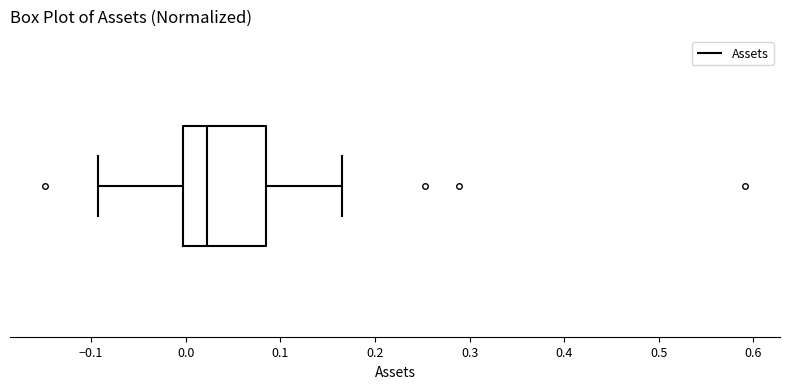

Read this box plot against the x-axis: the position of the median line, the range covered by the box, and the ends of both whiskers. The values are not printed on the chart, so give them approximately, as read against the axis.

median 0.02, box 0.00 to 0.09, whiskers -0.09 to 0.16